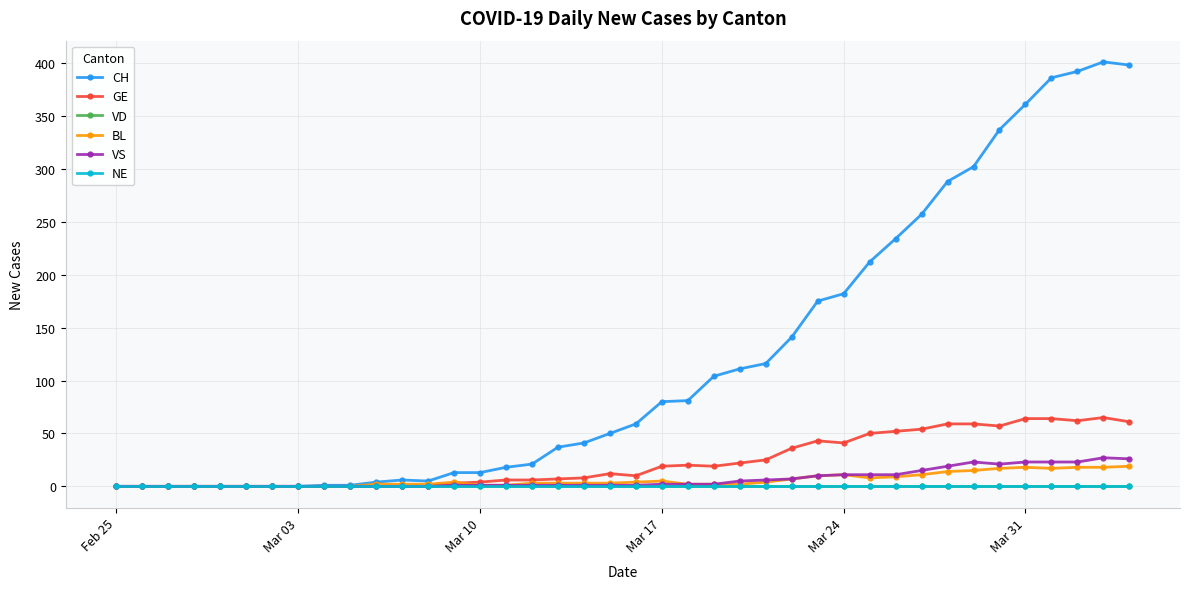

Does the chart have visible grid lines?

Yes